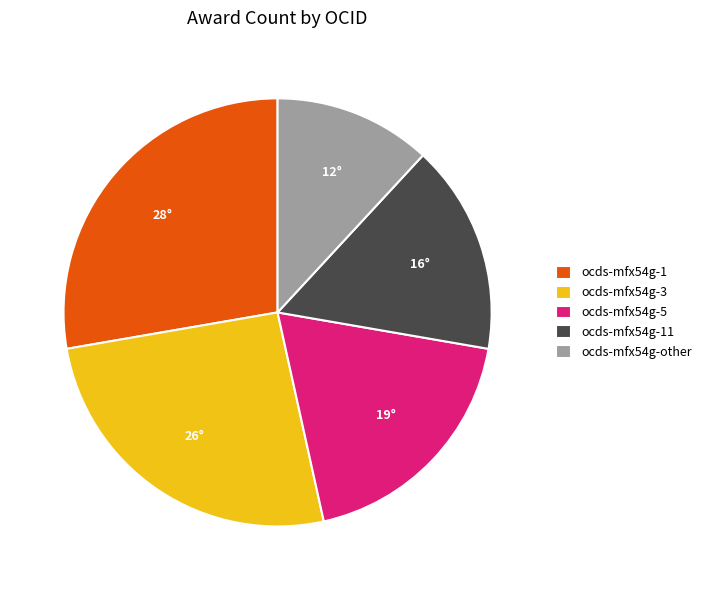

Do ocds-mfx54g-11 and ocds-mfx54g-other together represent more than half of the pie?

No